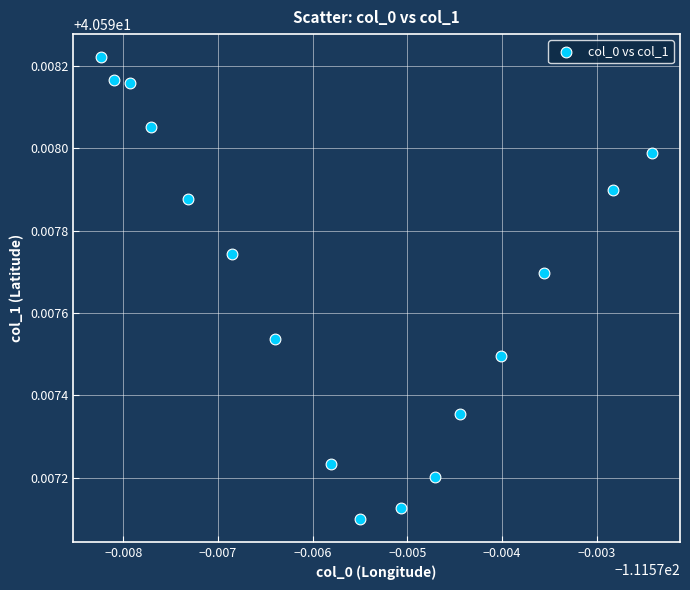

How many data points are displayed?

16